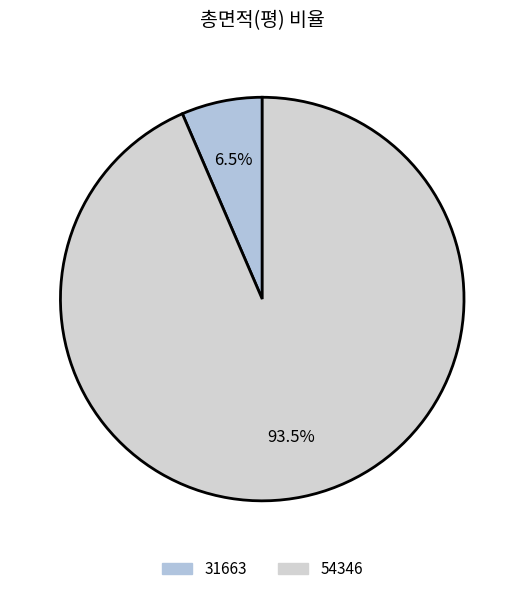

Which slice represents more than half of the pie?

54346